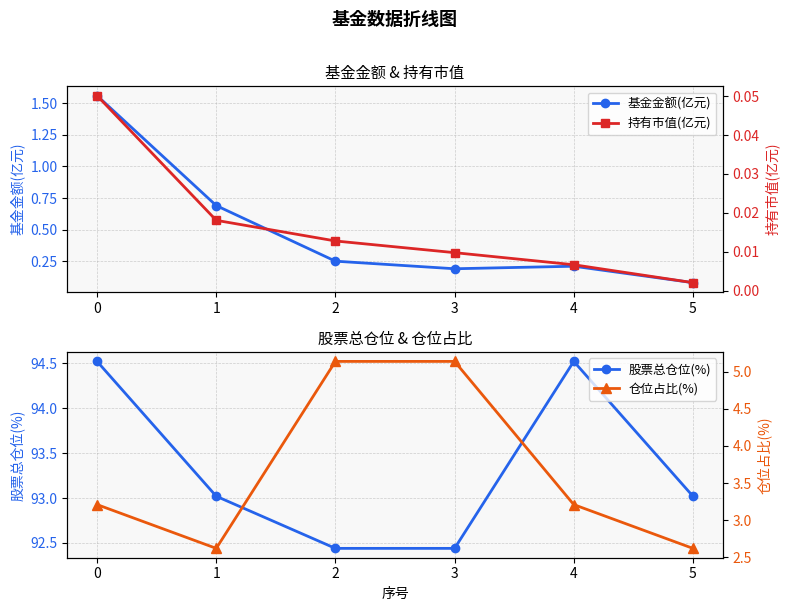

How many values in the 仓位占比(%) series are below 3?

2